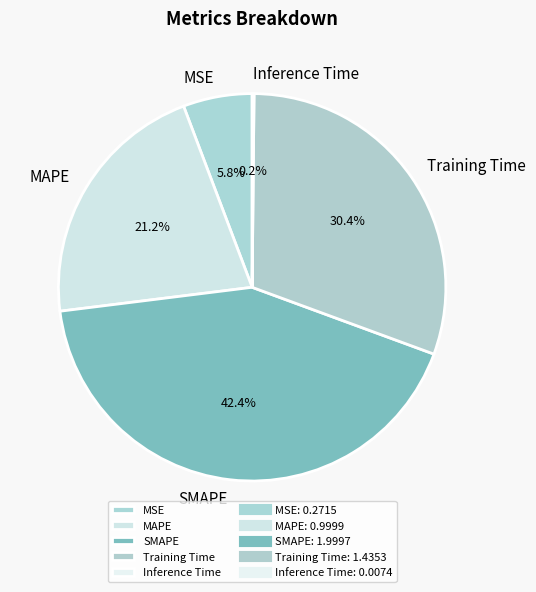

Is it true that MSE is 11% of the pie?

False